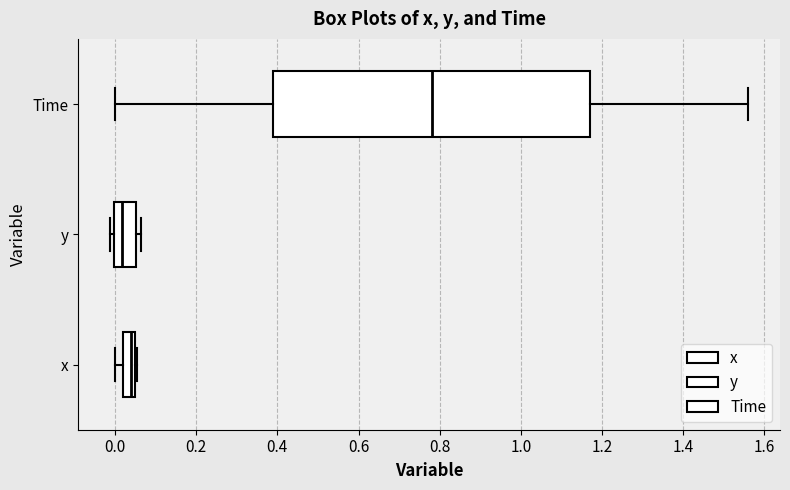

Where is the left edge of the box for y on the x-axis? The values are not printed on the chart, so give them approximately, as read against the axis.

0.00